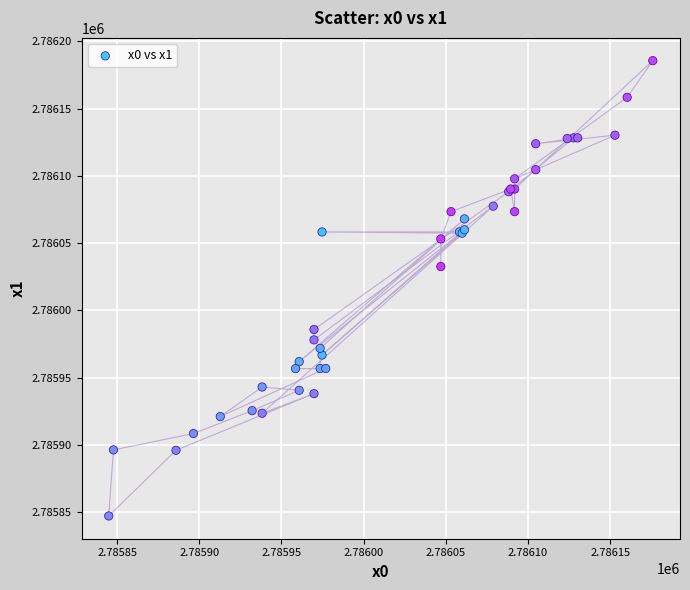

What Y value in the scatter plot is closest to 2786016?

2786032.6